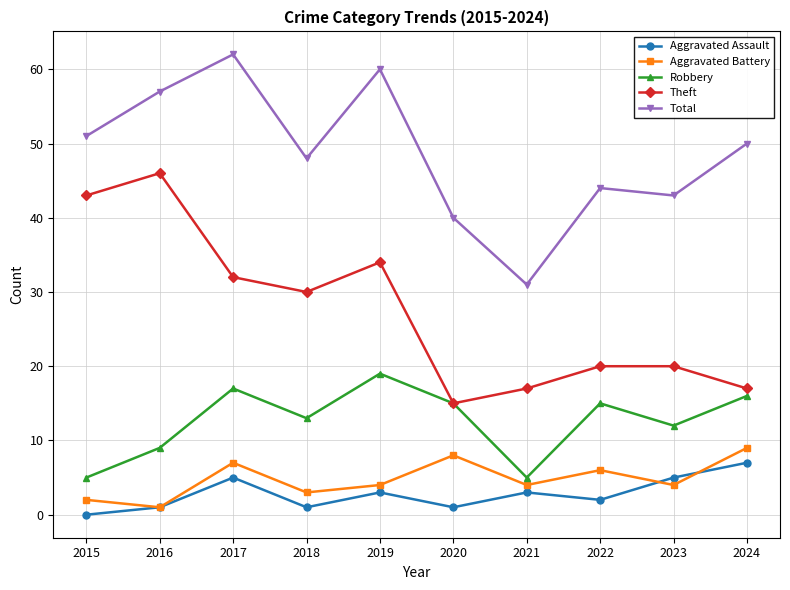

Reading left to right, list all the values displayed in this chart.

Aggravated Assault: 2015=0	2016=1	2017=5	2018=1	2019=3	2020=1	2021=3	2022=2	2023=5	2024=7
Aggravated Battery: 2015=2	2016=1	2017=7	2018=3	2019=4	2020=8	2021=4	2022=6	2023=4	2024=9
Robbery: 2015=5	2016=9	2017=17	2018=13	2019=19	2020=15	2021=5	2022=15	2023=12	2024=16
Theft: 2015=43	2016=46	2017=32	2018=30	2019=34	2020=15	2021=17	2022=20	2023=20	2024=17
Total: 2015=51	2016=57	2017=62	2018=48	2019=60	2020=40	2021=31	2022=44	2023=43	2024=50